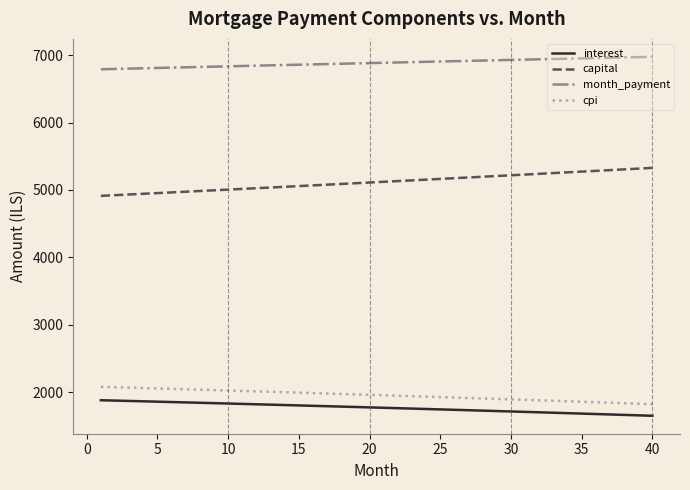

What is the difference between the maximum and minimum values in the capital series?

415.3